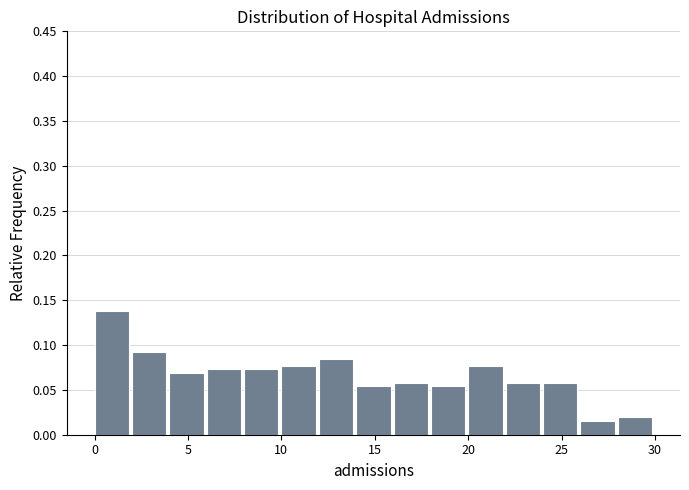

Reading left to right, transcribe this chart: for each bar, give the range it covers on the x-axis and its height. The values are not printed on the chart, so give them approximately, as read against the axis.

0 to 2: 0.140
2 to 4: 0.090
4 to 6: 0.070
6 to 8: 0.075
8 to 10: 0.075
10 to 12: 0.075
12 to 14: 0.085
14 to 16: 0.055
16 to 18: 0.060
18 to 20: 0.055
20 to 22: 0.075
22 to 24: 0.060
24 to 26: 0.060
26 to 28: 0.015
28 to 30: 0.020